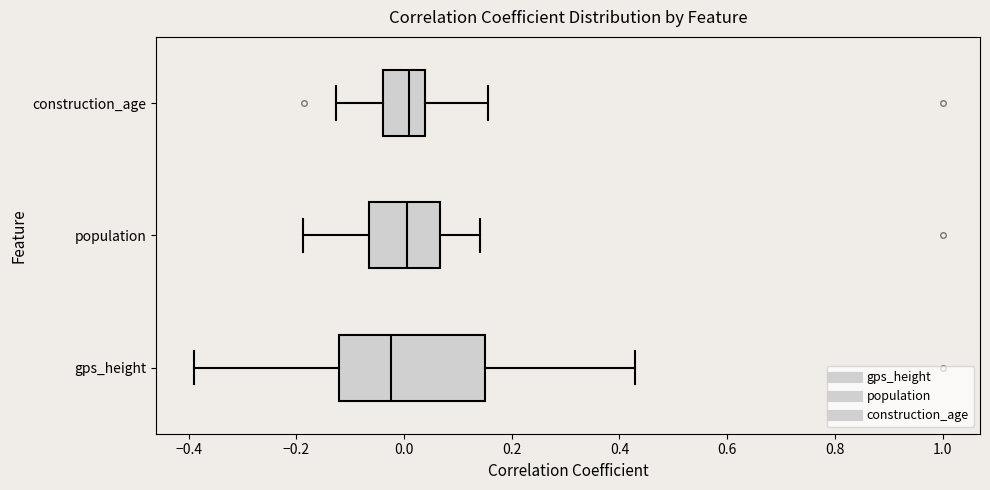

Where is the left edge of the box for gps_height on the x-axis? The values are not printed on the chart, so give them approximately, as read against the axis.

-0.12